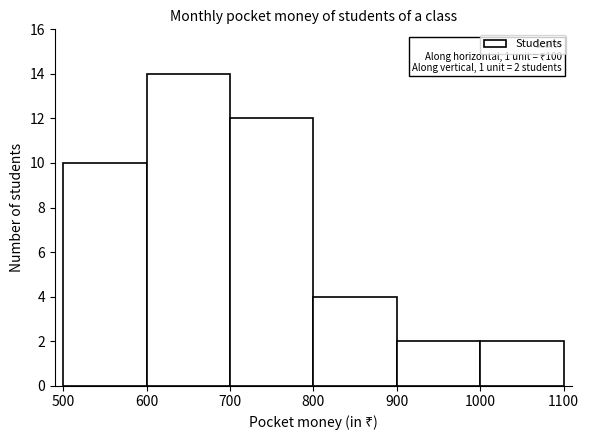

Which range on the x-axis has the tallest bar?

600 to 700